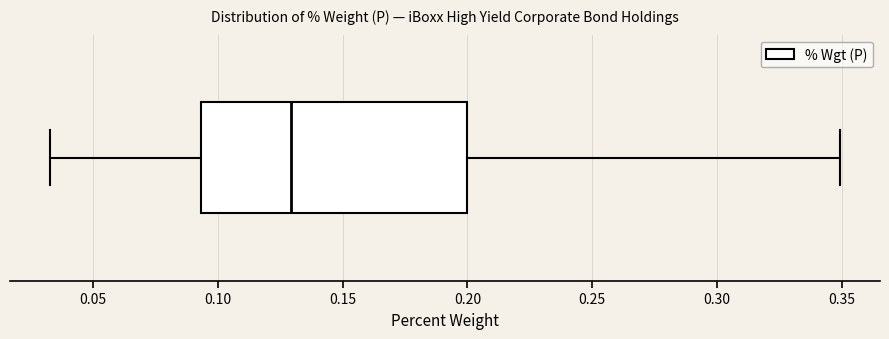

Transcribe this box plot: give where the median line is, the range the box spans, and where the two whiskers end, as read against the x-axis. The values are not printed on the chart, so give them approximately, as read against the axis.

median 0.130, box 0.095 to 0.200, whiskers 0.035 to 0.350